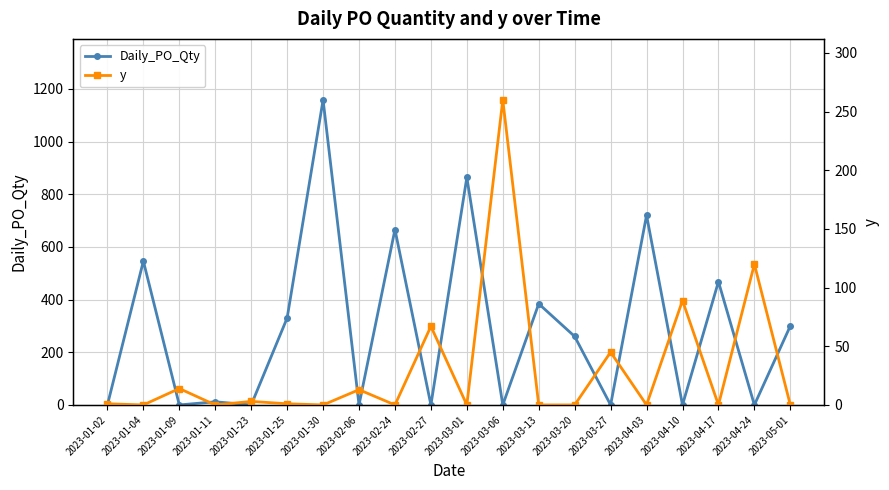

What is the label of the 12th point from the right?

2023-02-24